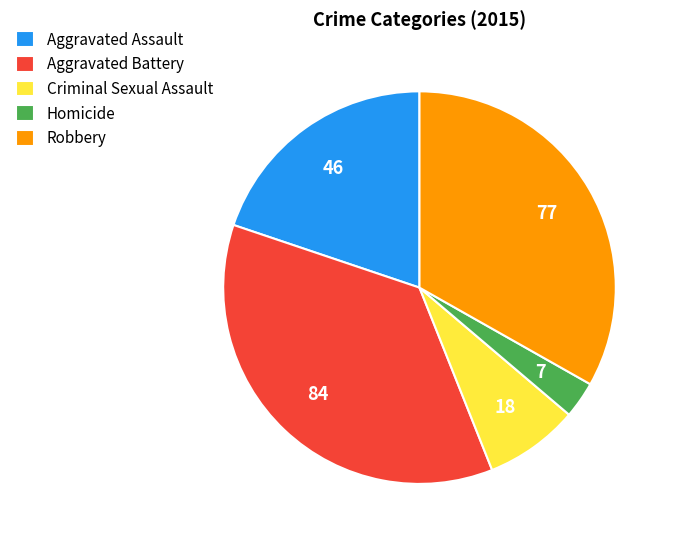

The Aggravated Assault slice represents 20% of the pie. True or false?

True